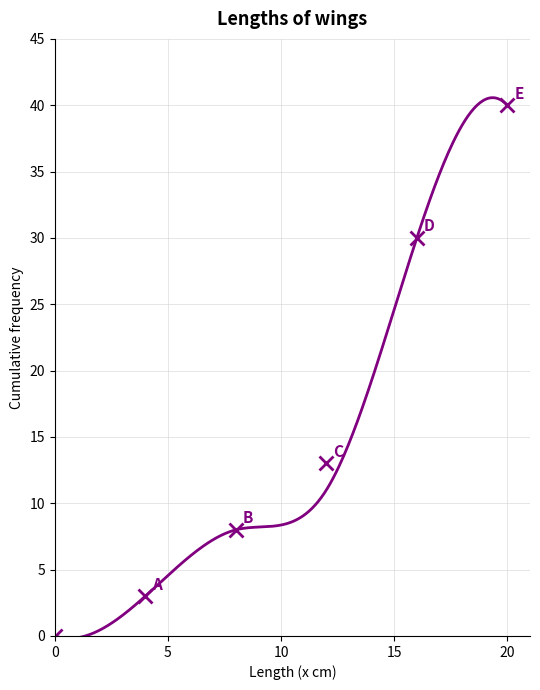

Does the chart have visible grid lines?

Yes